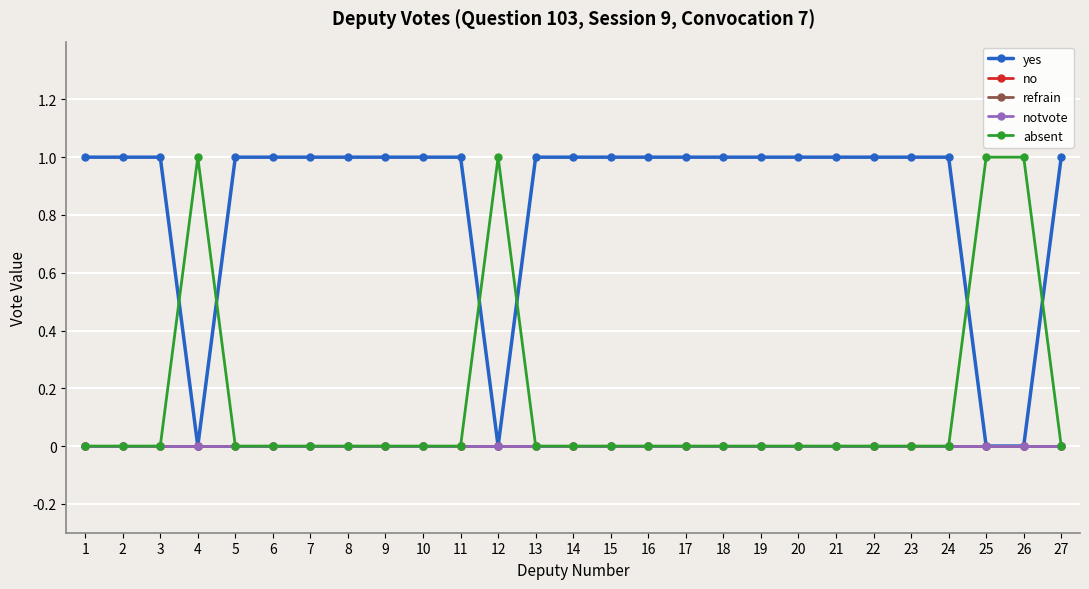

Is this an area chart (filled region under the line)?

No